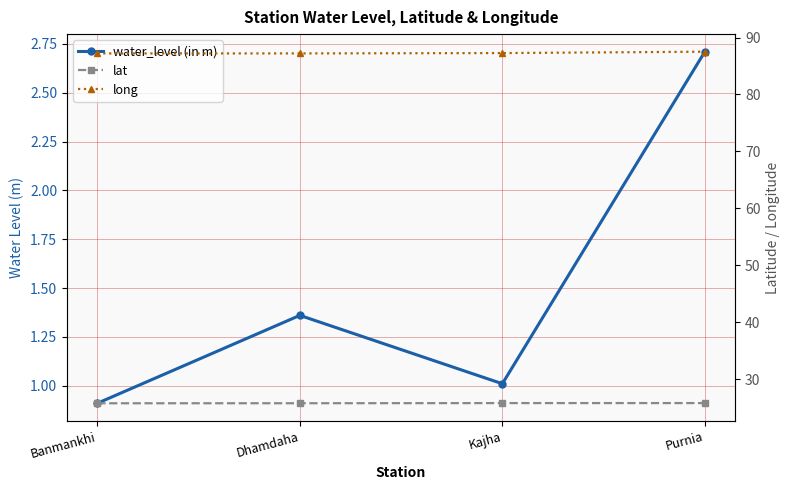

What position from the left is Dhamdaha?

2